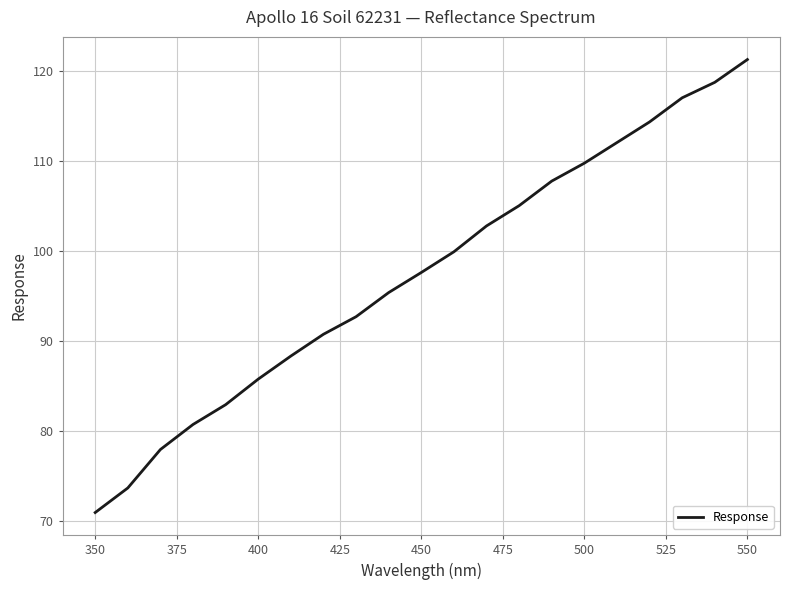

What is the minimum value shown in the chart?

71.0